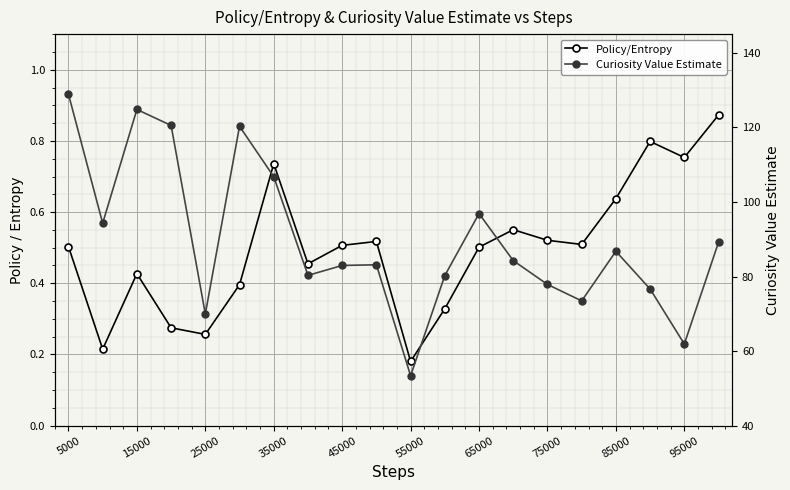

How many interior local peaks does the Policy/Entropy series have?

5